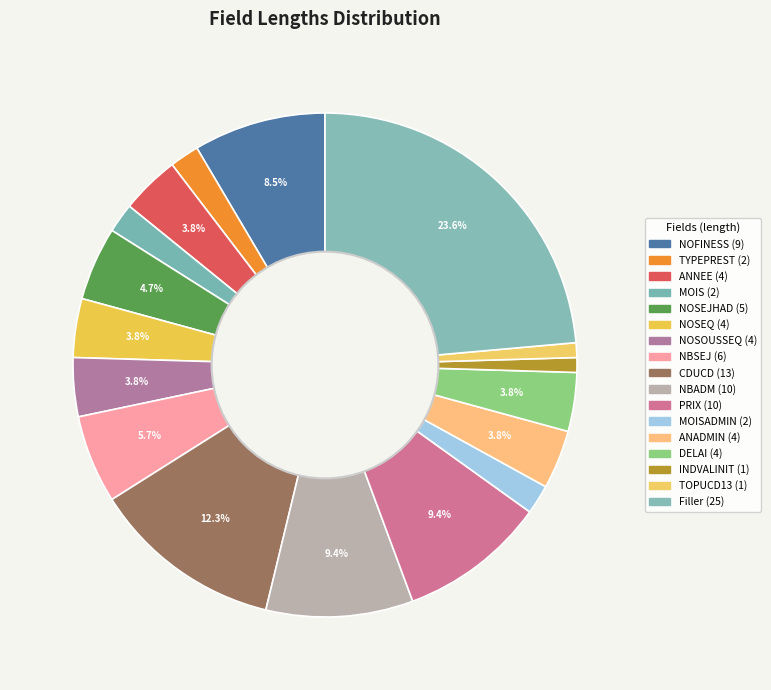

Count the number of slices in the pie.

17